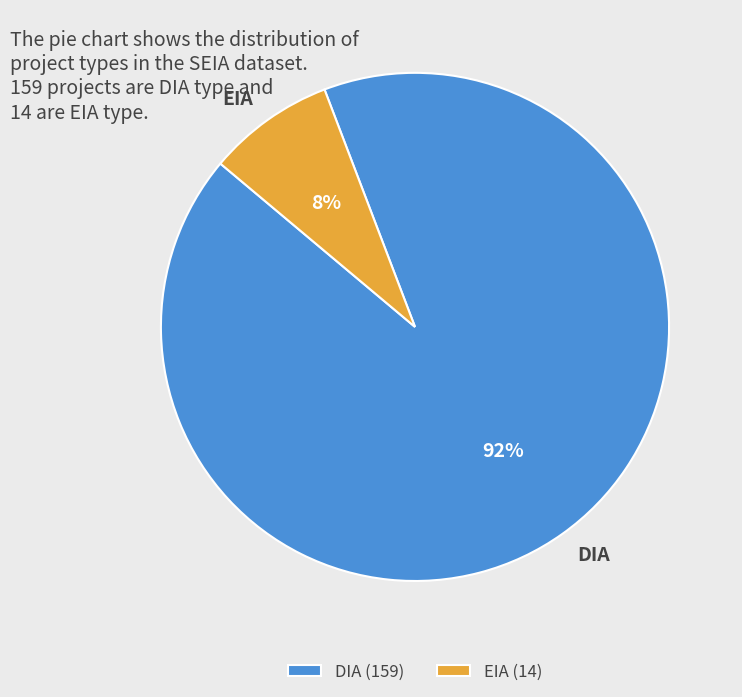

To the nearest percent, what is the difference between the DIA and EIA slice percentages?

84%